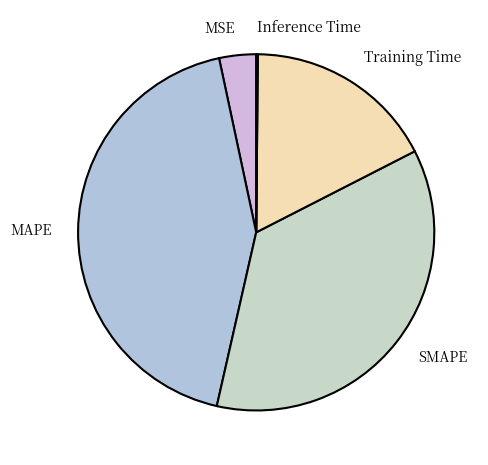

Is it true that MAPE is 43% of the pie?

True